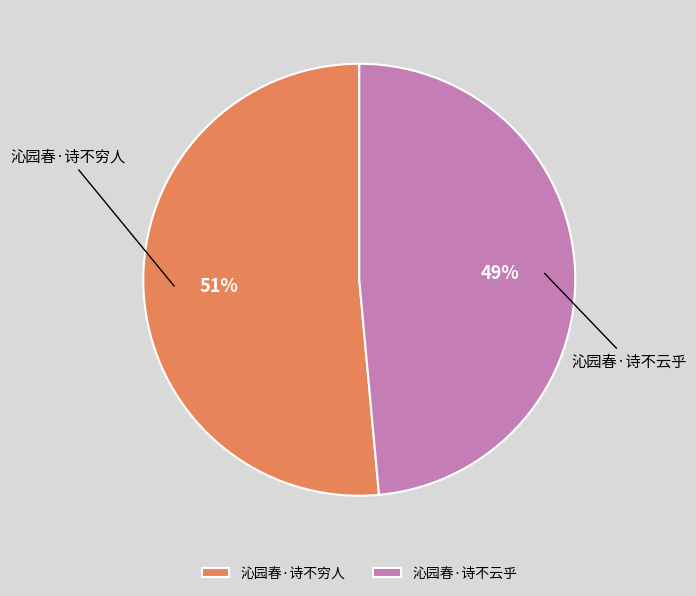

Which has a higher value, 沁园春·诗不云乎 or 沁园春·诗不穷人?

沁园春·诗不穷人